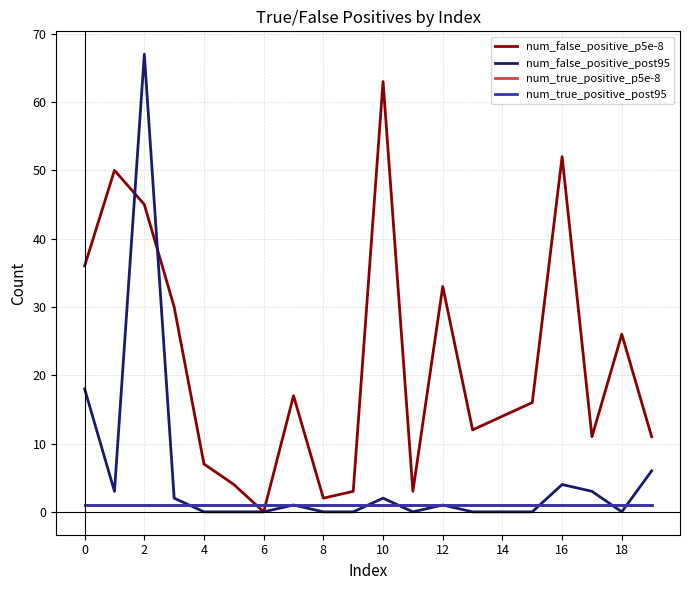

Which series has the largest total across all categories?

num_false_positive_p5e-8